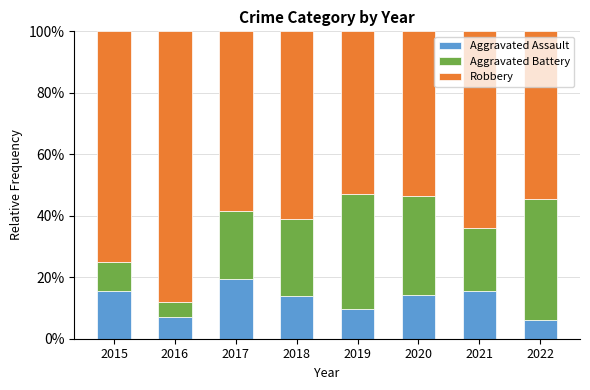

What is the maximum value for Aggravated Assault?

19.4